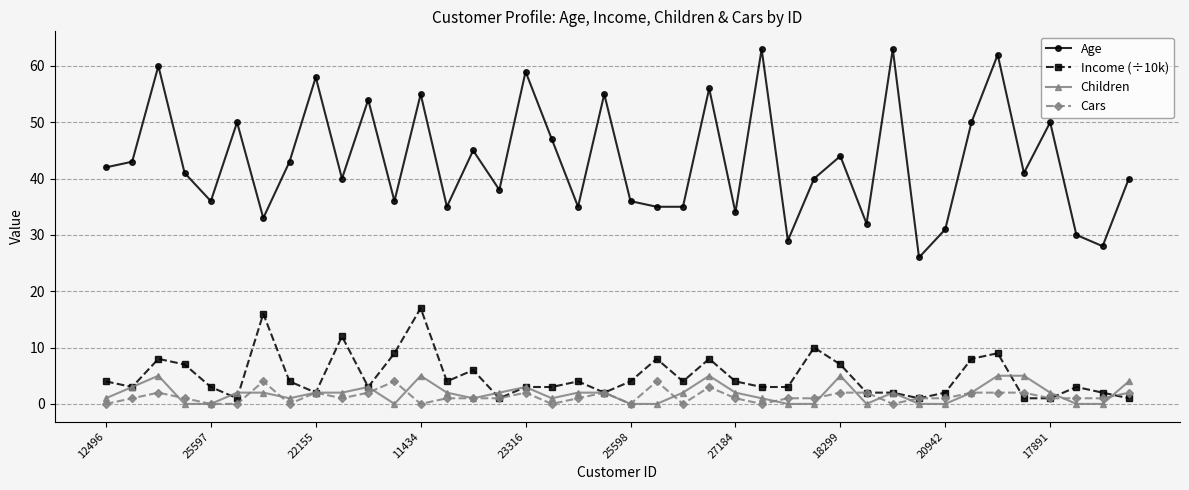

True or false: Children and Income (÷10k) intersect in this chart.

True